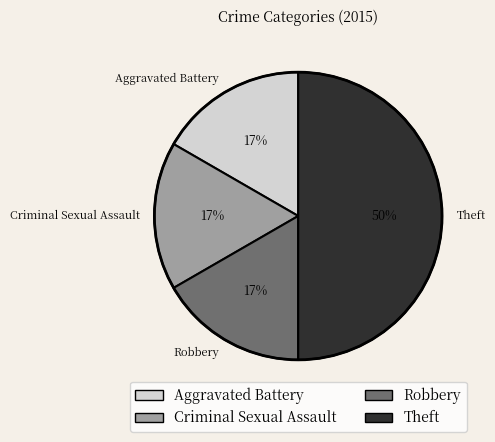

What percentage is the Robbery slice, to the nearest percent?

17%